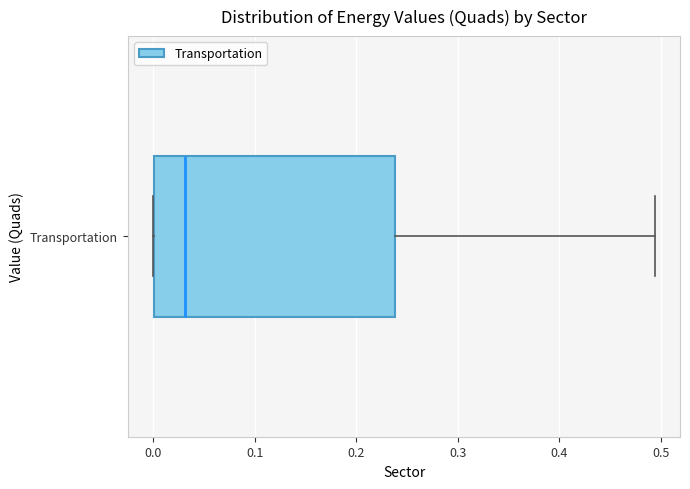

Transcribe this box plot: give where the median line is, the range the box spans, and where the two whiskers end, as read against the x-axis. The values are not printed on the chart, so give them approximately, as read against the axis.

median 0.03, box 0.00 to 0.24, whiskers 0.00 to 0.49